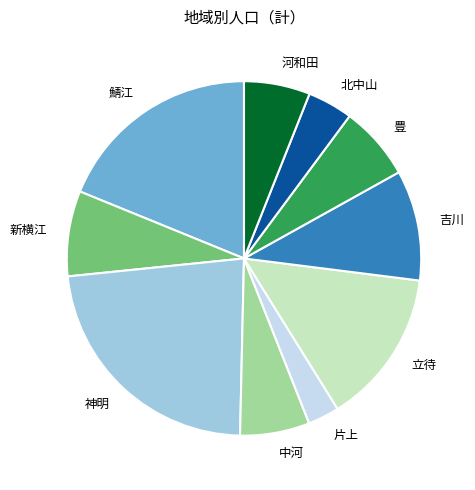

How many slices are in this pie chart?

10